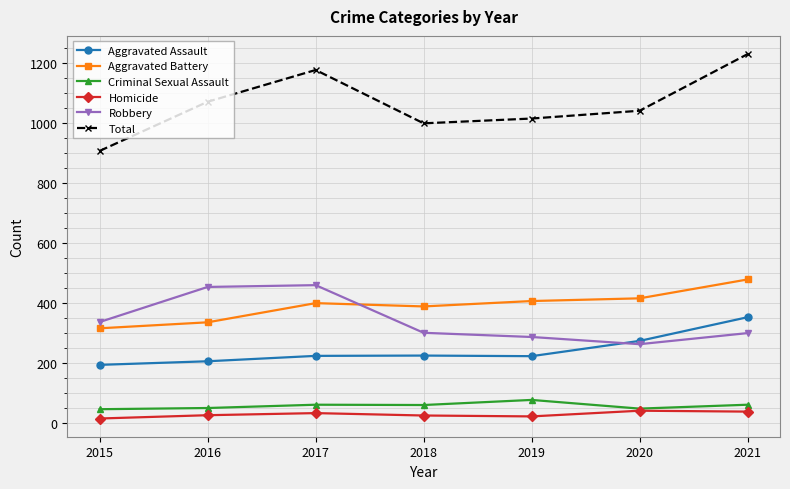

Is the value of Robbery at 2015 greater than the value of Criminal Sexual Assault at 2019?

Yes